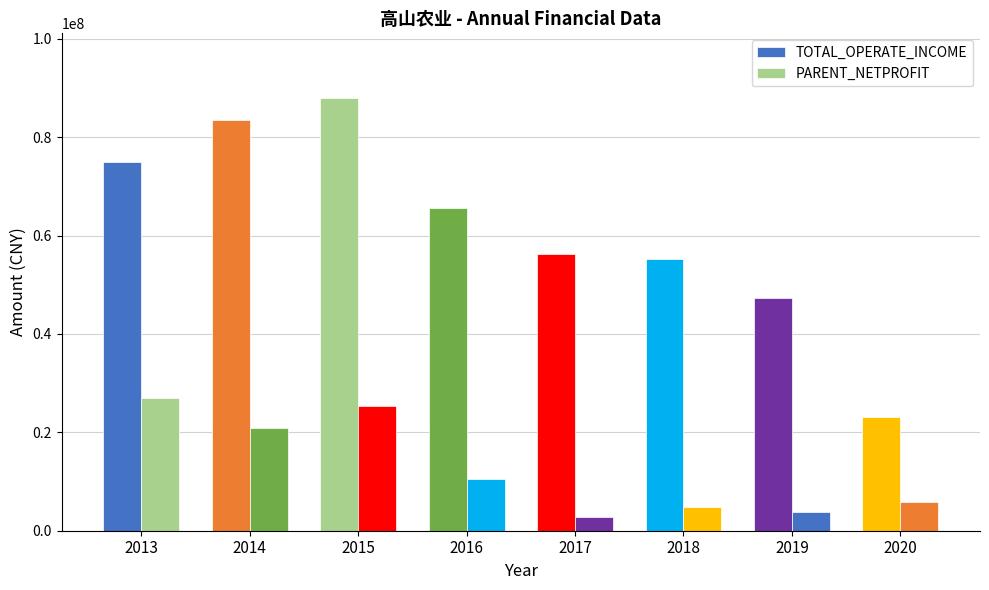

The PARENT_NETPROFIT series shows 2528431.8 at 2019. True or false?

False